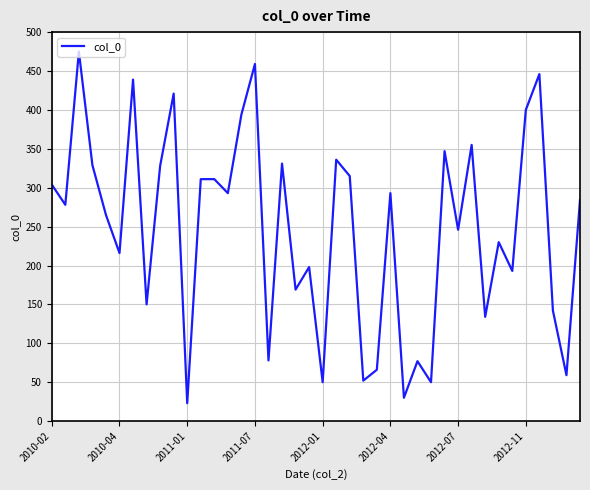

Read the value at 2012-11, to the nearest 10.

400